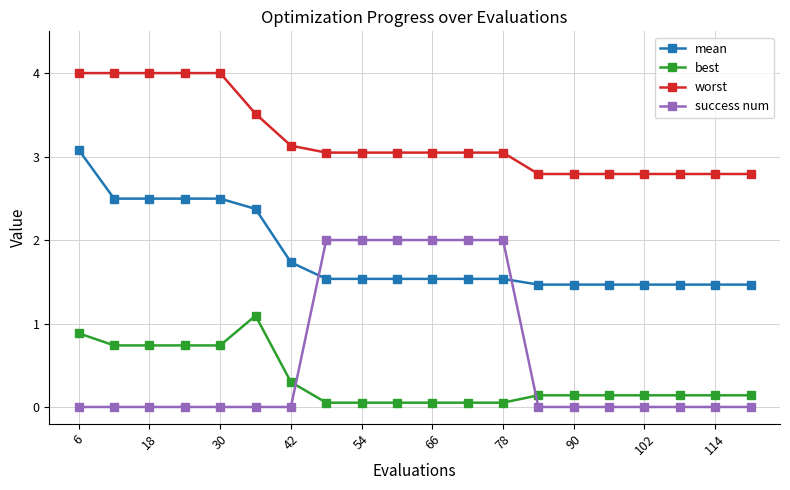

What are all the series names shown in the legend?

mean, best, worst, success num